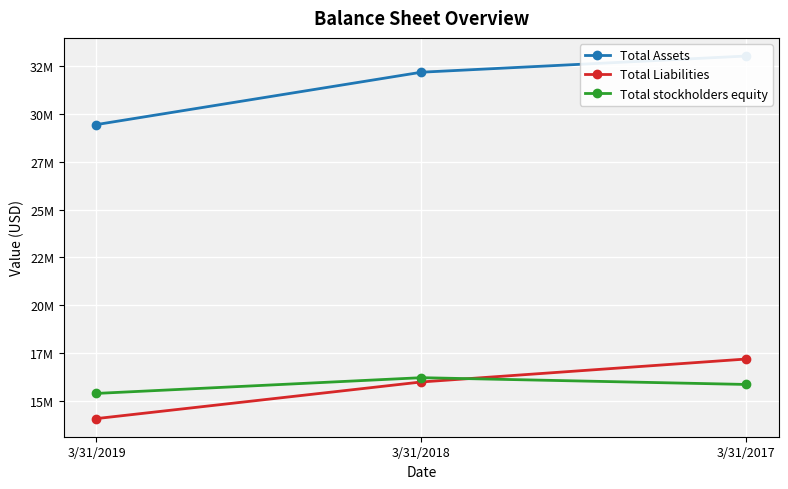

Which series has the widest spread of values?

Total Assets